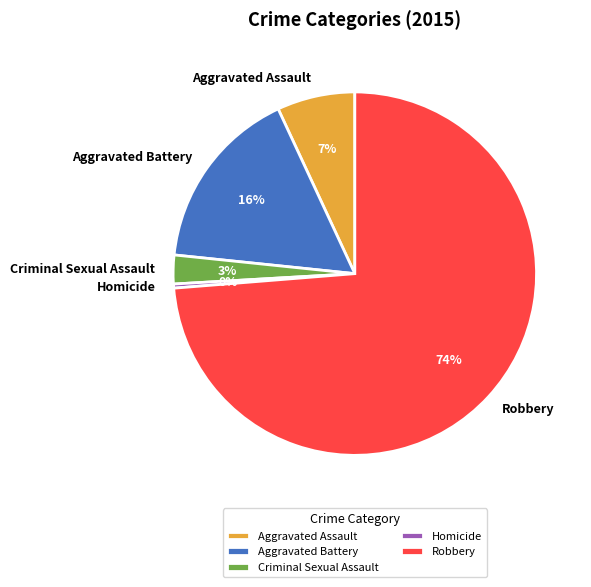

Is the sum of Aggravated Battery and Robbery greater than half?

Yes